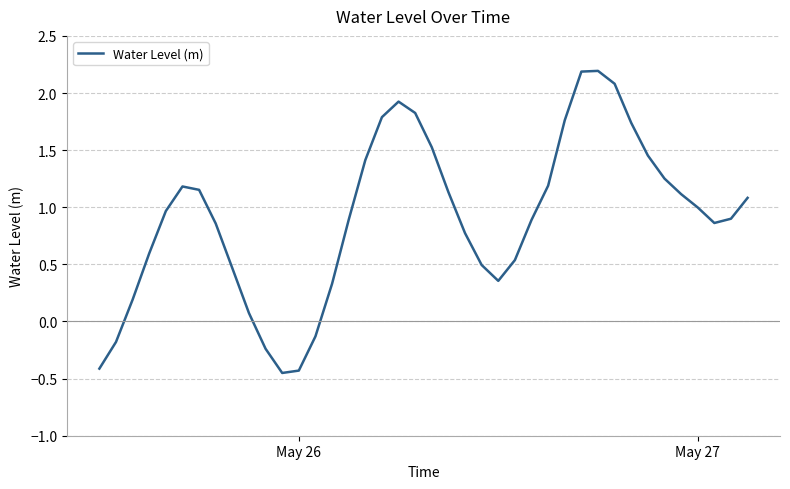

How many values are below 0?

6